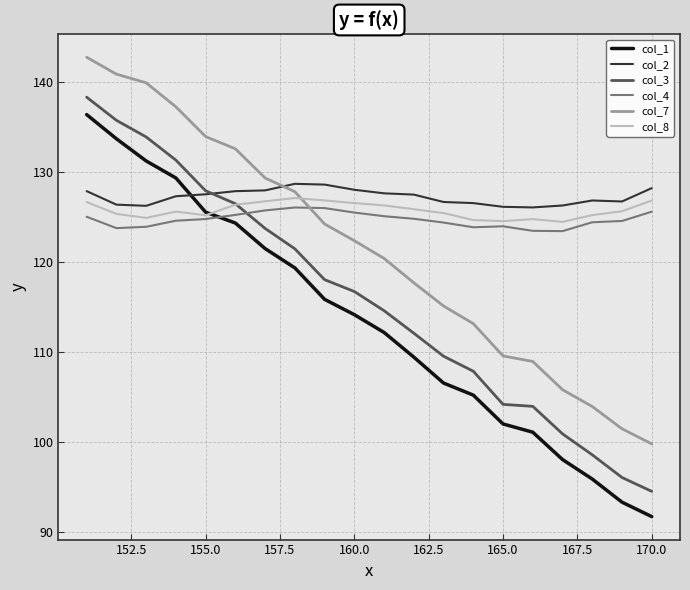

What is the difference between the maximum and minimum values in the col_1 series?

44.7